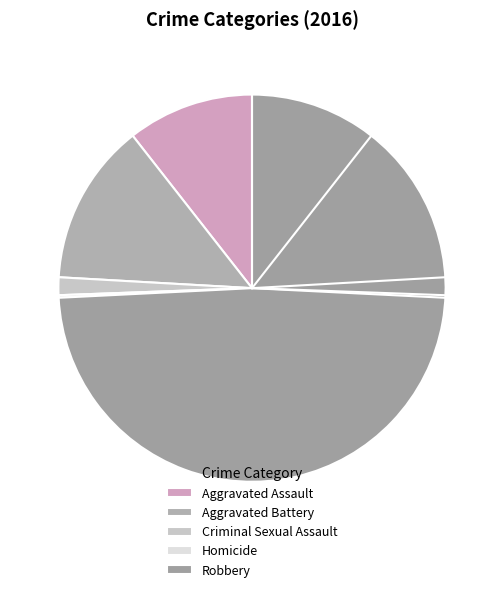

How many segments does this pie chart have?

5